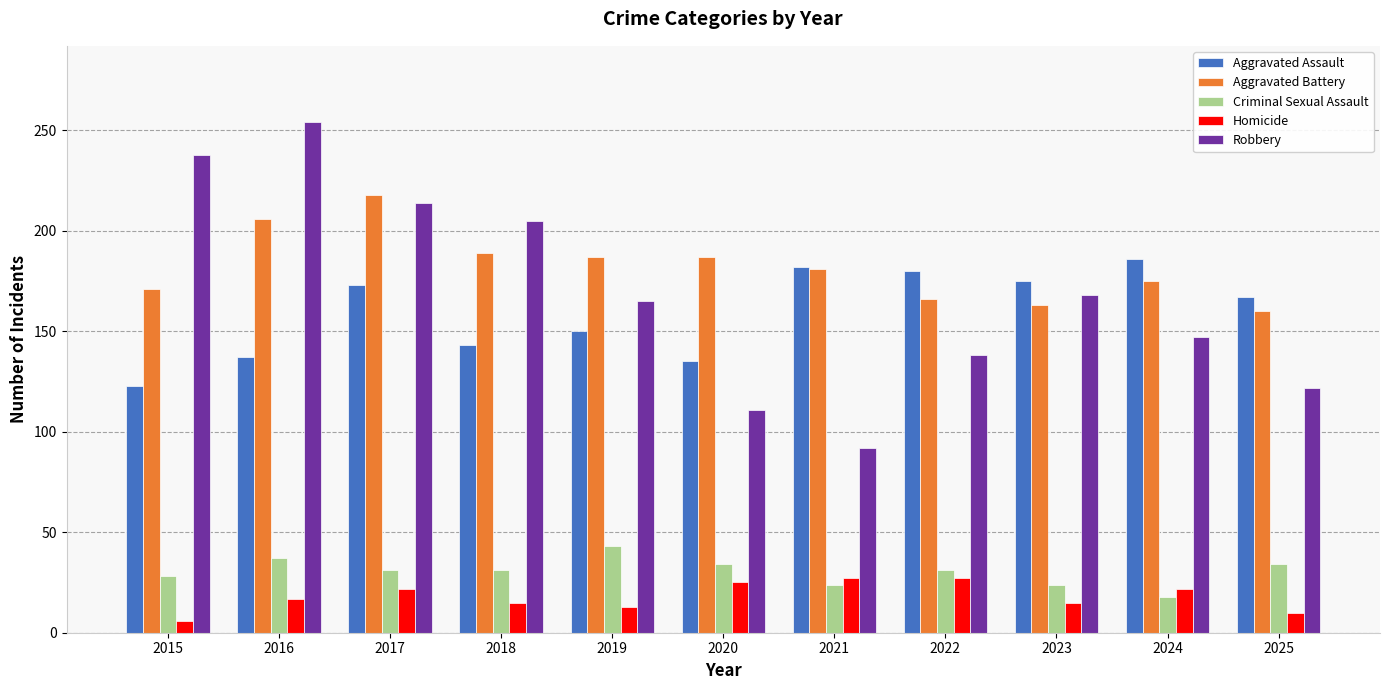

How many groups of bars are there?

11